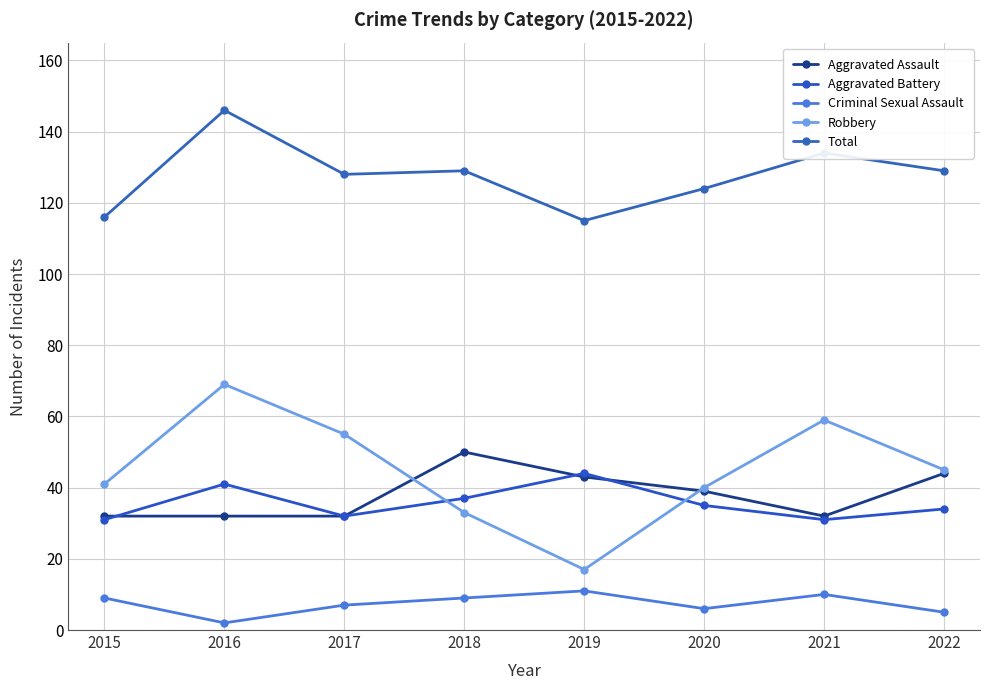

What is the spread (max minus min) of values at 2015?

107